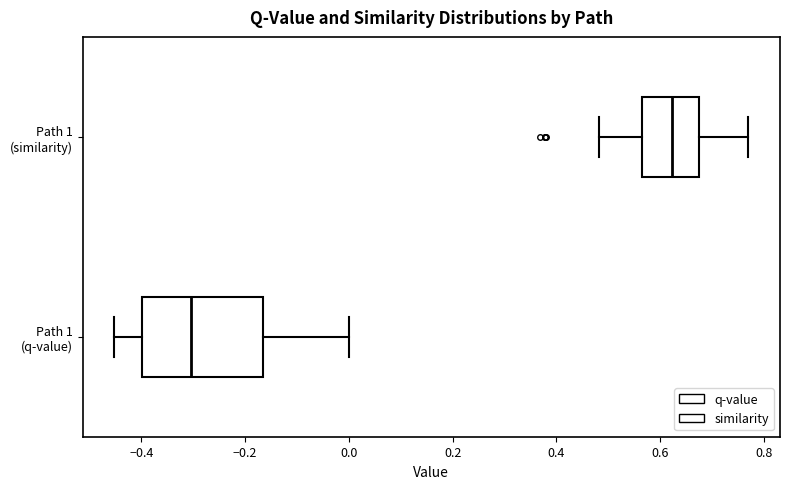

Where does the median line of the box for Path 1 (similarity) sit on the x-axis? The values are not printed on the chart, so give them approximately, as read against the axis.

0.62